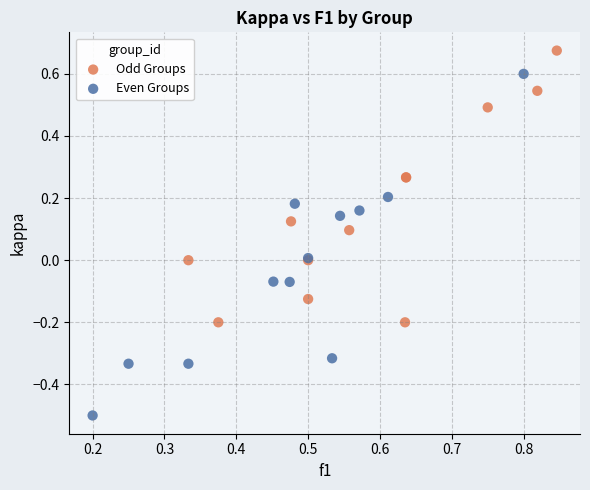

Which series contains the lowest Y value?

Even Groups